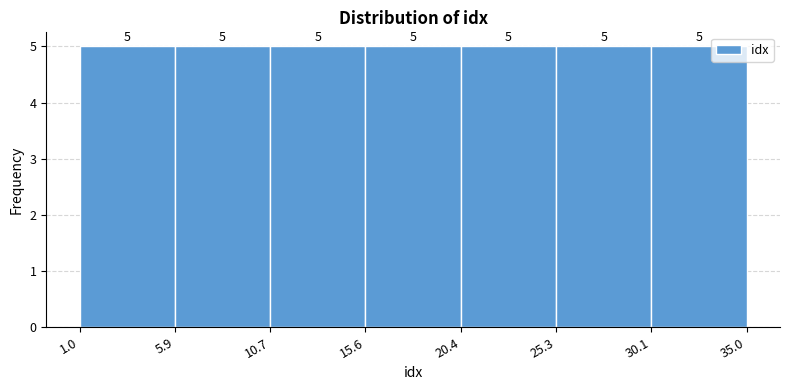

Reading left to right, transcribe this chart: for each bar, give the range it covers on the x-axis and its height.

1.0 to 5.9: 5
5.9 to 10.7: 5
10.7 to 15.6: 5
15.6 to 20.4: 5
20.4 to 25.3: 5
25.3 to 30.1: 5
30.1 to 35.0: 5